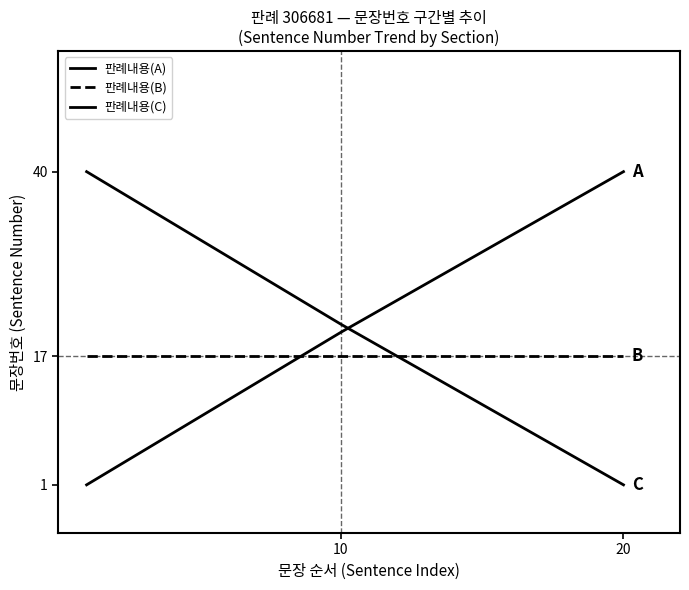

How many 판례내용(A) values are between 1 and 40?

3